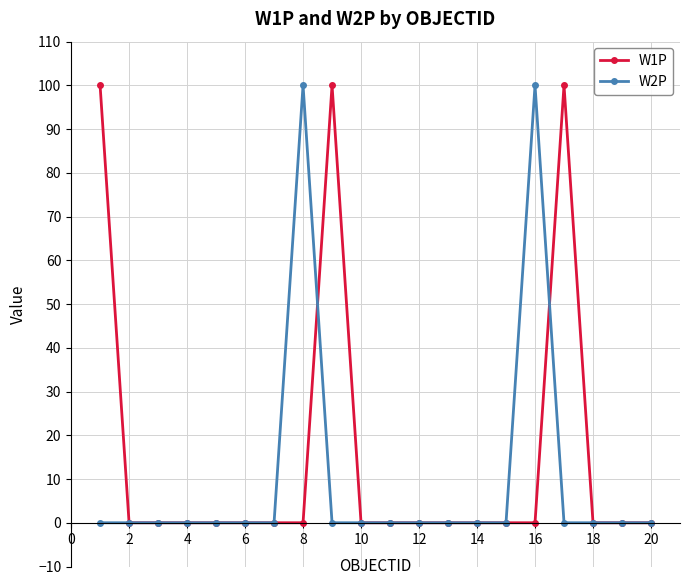

At how many categories does at least one series exceed 21?

5